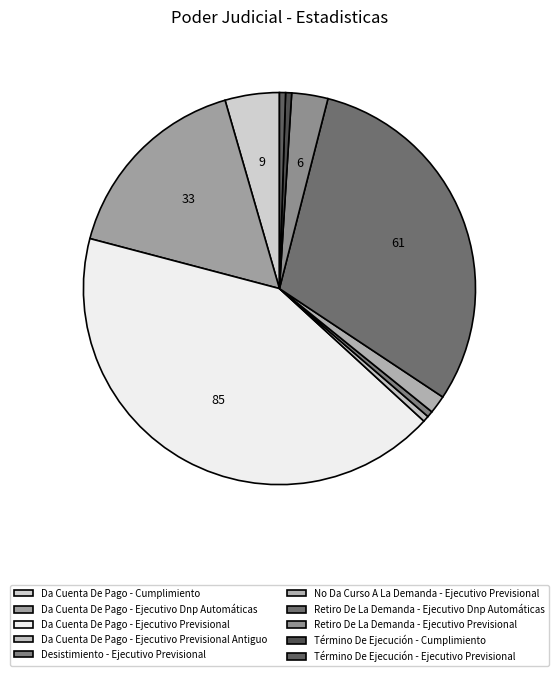

What is the largest slice in the pie chart?

Da Cuenta De Pago - Ejecutivo Previsional